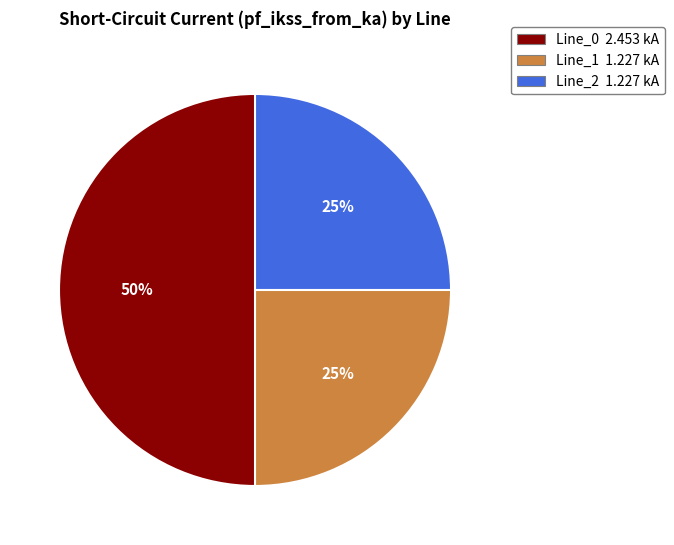

Is it true that Line_2 is 32% of the pie?

False